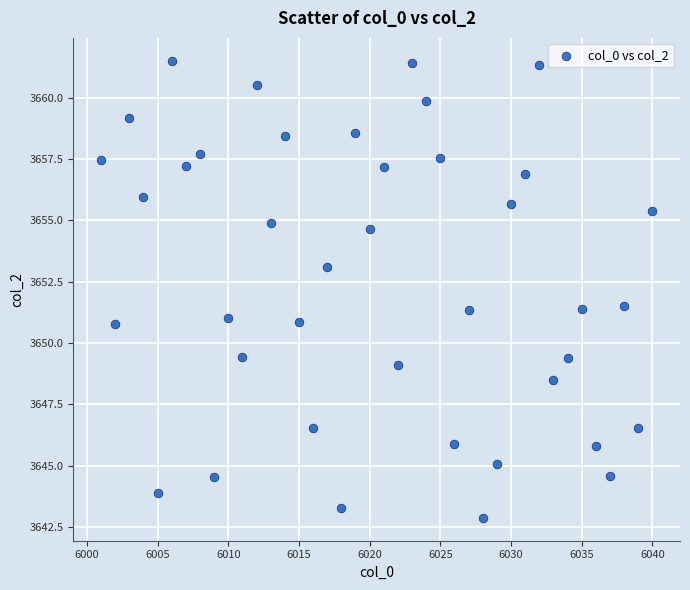

What is the range of Y values (max minus min)?

18.6